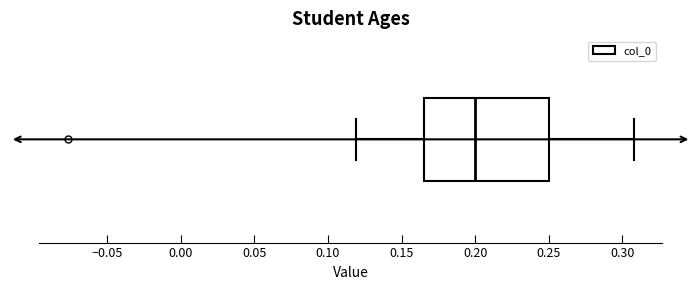

Transcribe this box plot: give where the median line is, the range the box spans, and where the two whiskers end, as read against the x-axis. The values are not printed on the chart, so give them approximately, as read against the axis.

median 0.200, box 0.165 to 0.250, whiskers 0.120 to 0.310